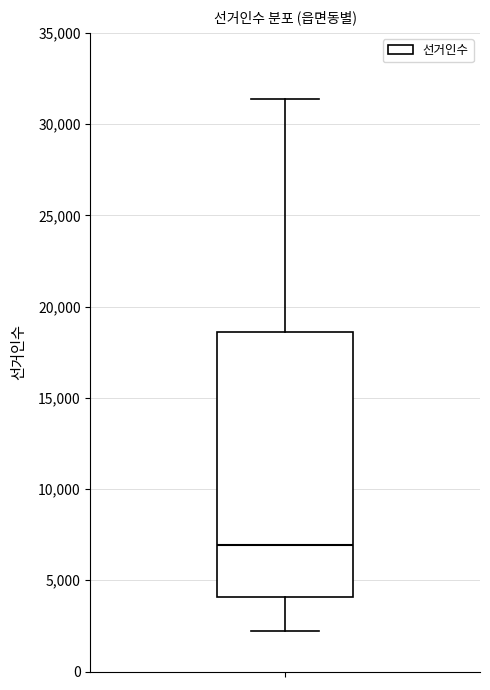

Transcribe this box plot: give where the median line is, the range the box spans, and where the two whiskers end, as read against the y-axis. The values are not printed on the chart, so give them approximately, as read against the axis.

median 7000, box 4000 to 18500, whiskers 2000 to 31500